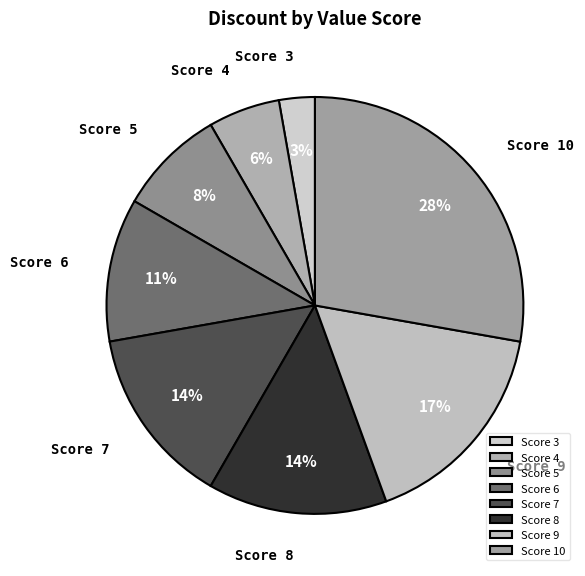

Is the sum of Score 7 and Score 6 greater than half?

No